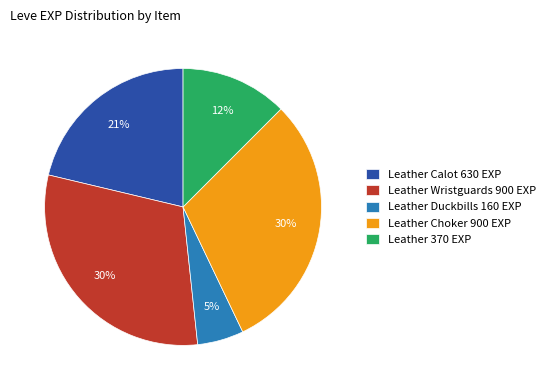

Is it true that Leather Calot 630 EXP is 21% of the pie?

True